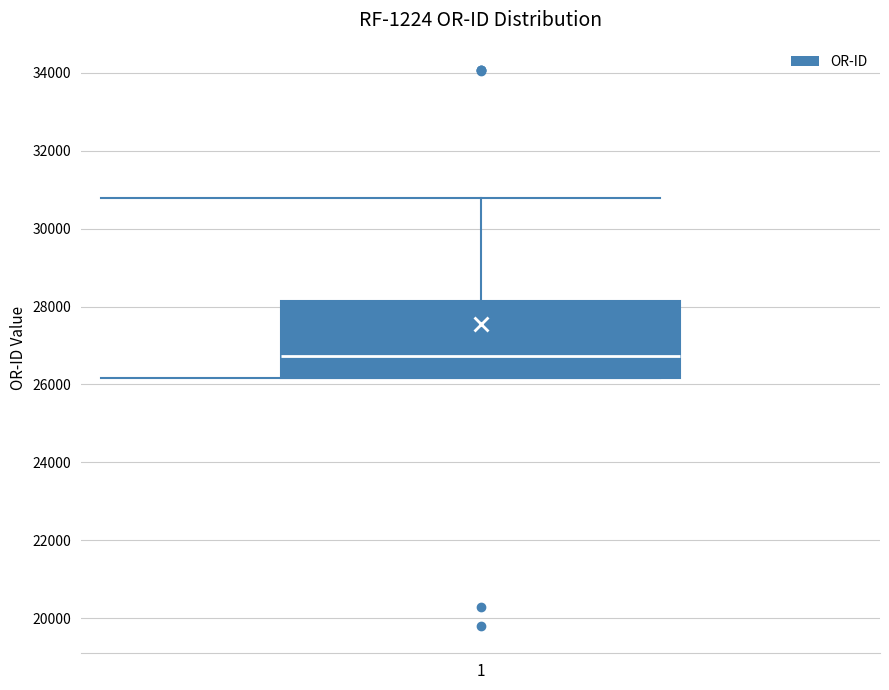

Where does the upper whisker of the box at x = 1 end on the y-axis? The values are not printed on the chart, so give them approximately, as read against the axis.

30800